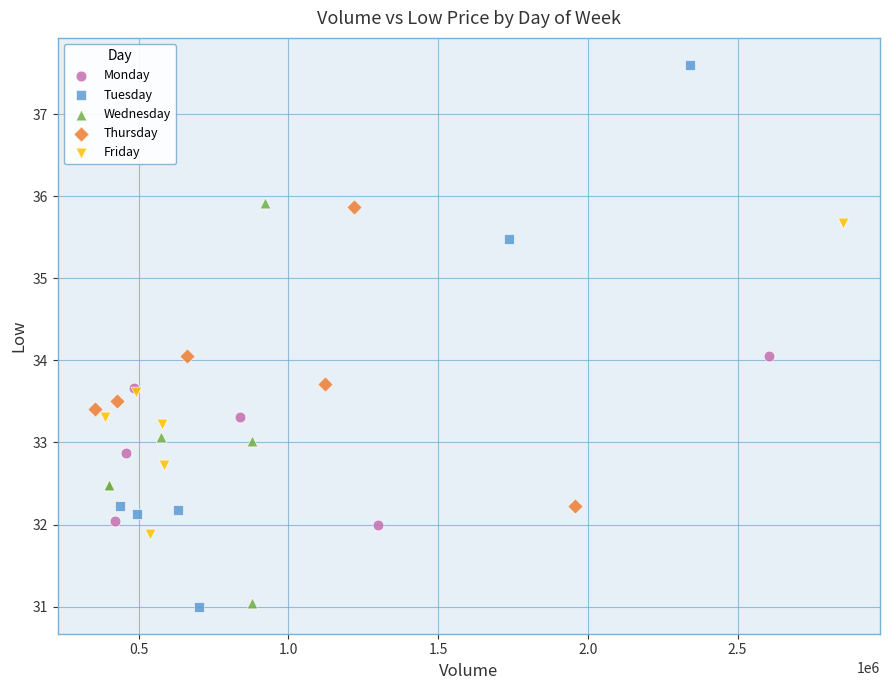

Which series contains the highest Y value?

Tuesday